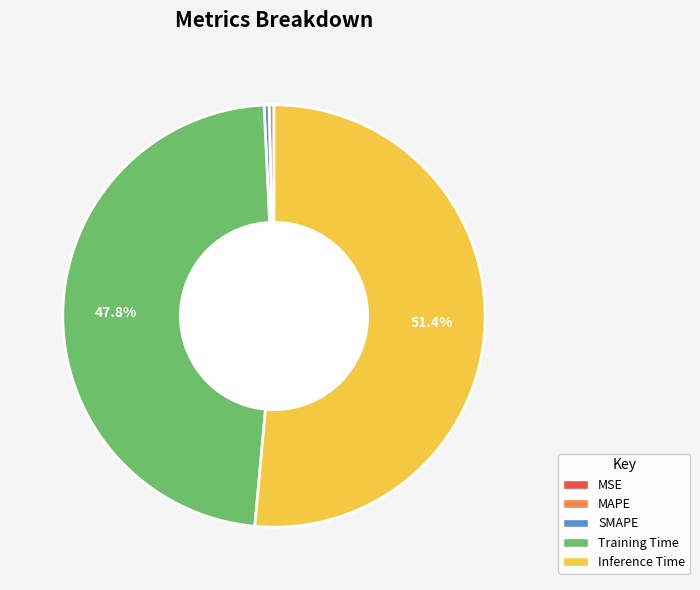

To the nearest percent, what is the combined percentage of Training Time and MAPE?

48%